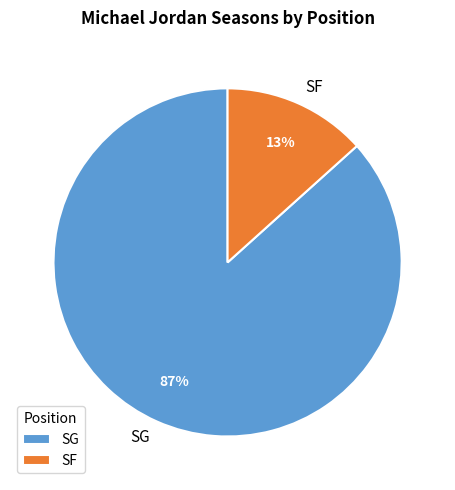

To the nearest percent, what is the average slice percentage?

50%